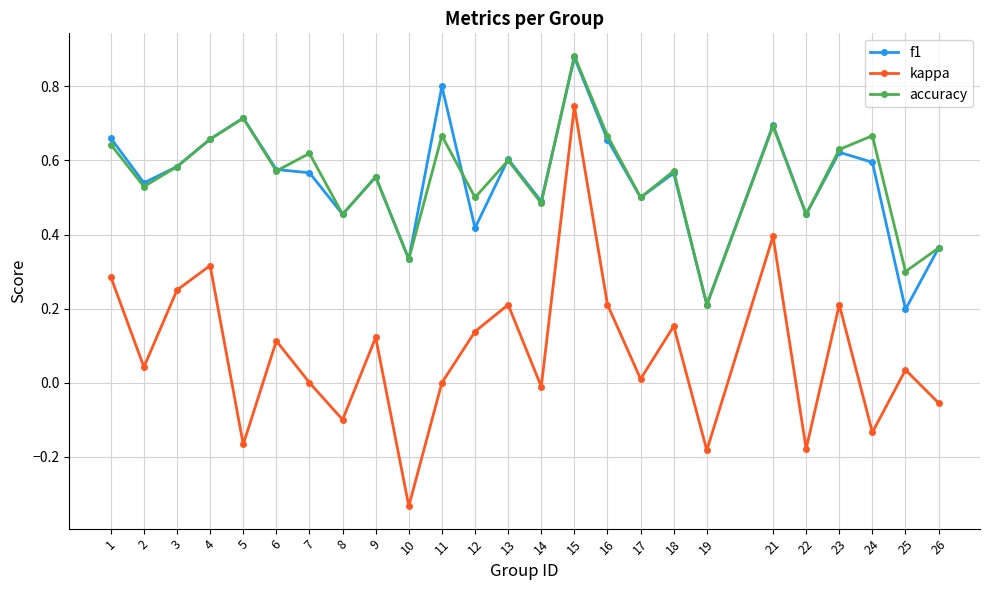

True or false: kappa has more than 0 interior local peaks.

True